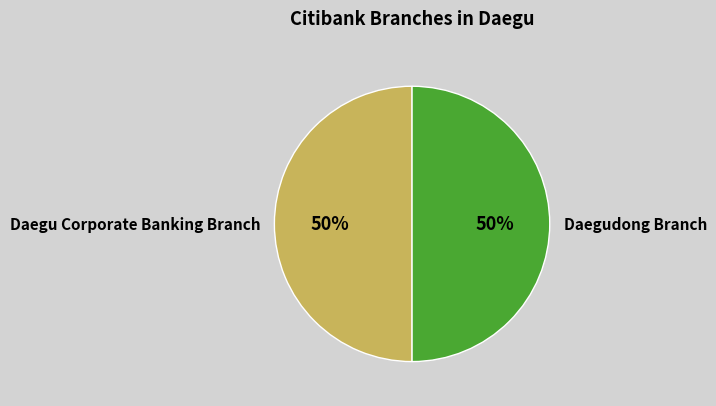

How many segments does this pie chart have?

2